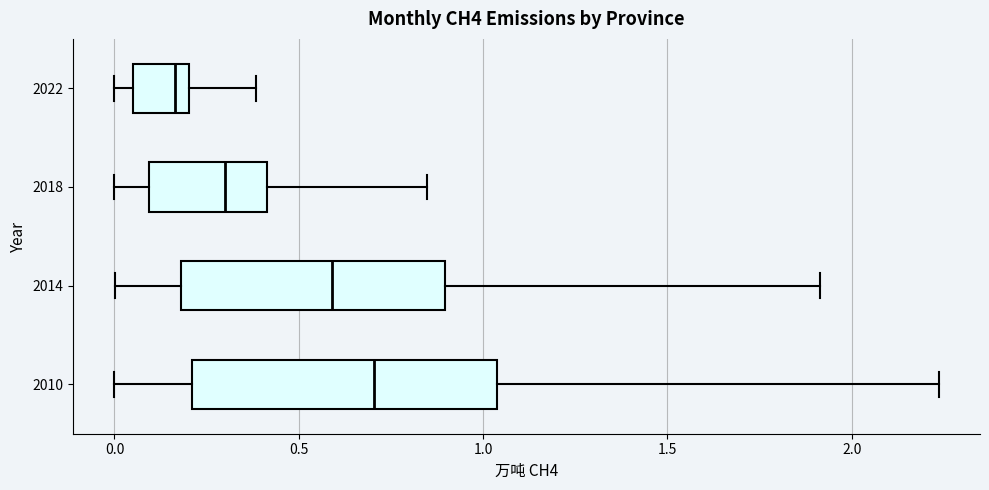

Reading bottom to top, transcribe this box plot: for each box, give where its median line is, the range the box spans, and where its two whiskers end, as read against the x-axis. The values are not printed on the chart, so give them approximately, as read against the axis.

2010: median 0.70, box 0.20 to 1.05, whiskers 0.00 to 2.25
2014: median 0.60, box 0.20 to 0.90, whiskers 0.00 to 1.90
2018: median 0.30, box 0.10 to 0.40, whiskers 0.00 to 0.85
2022: median 0.15, box 0.05 to 0.20, whiskers 0.00 to 0.40